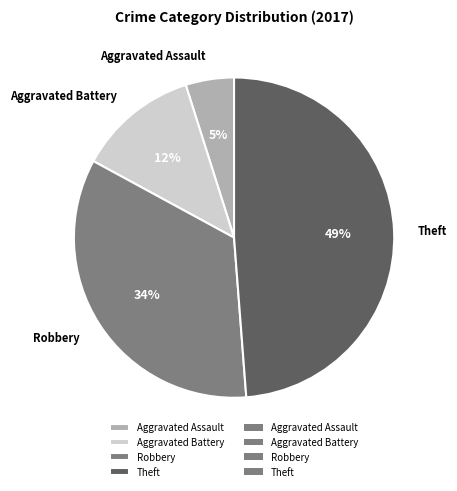

Is it true that Aggravated Assault is 16% of the pie?

False